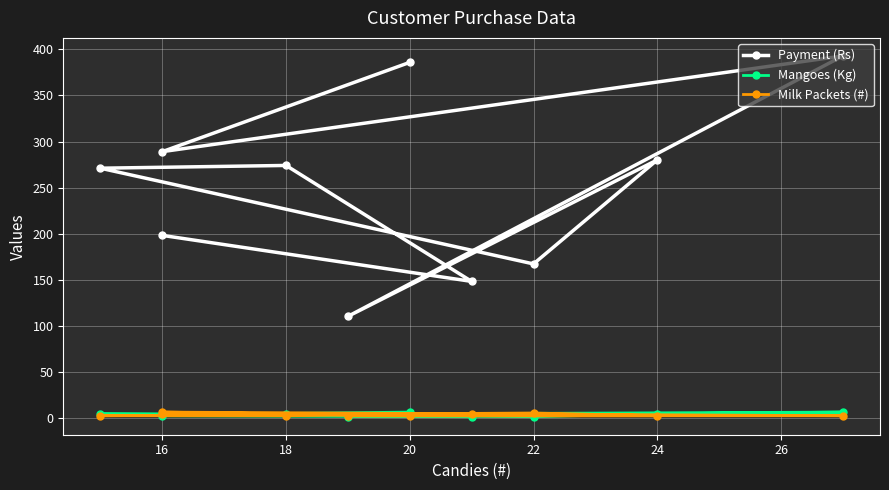

True or false: Milk Packets (#) has more than 2 interior local peaks.

False